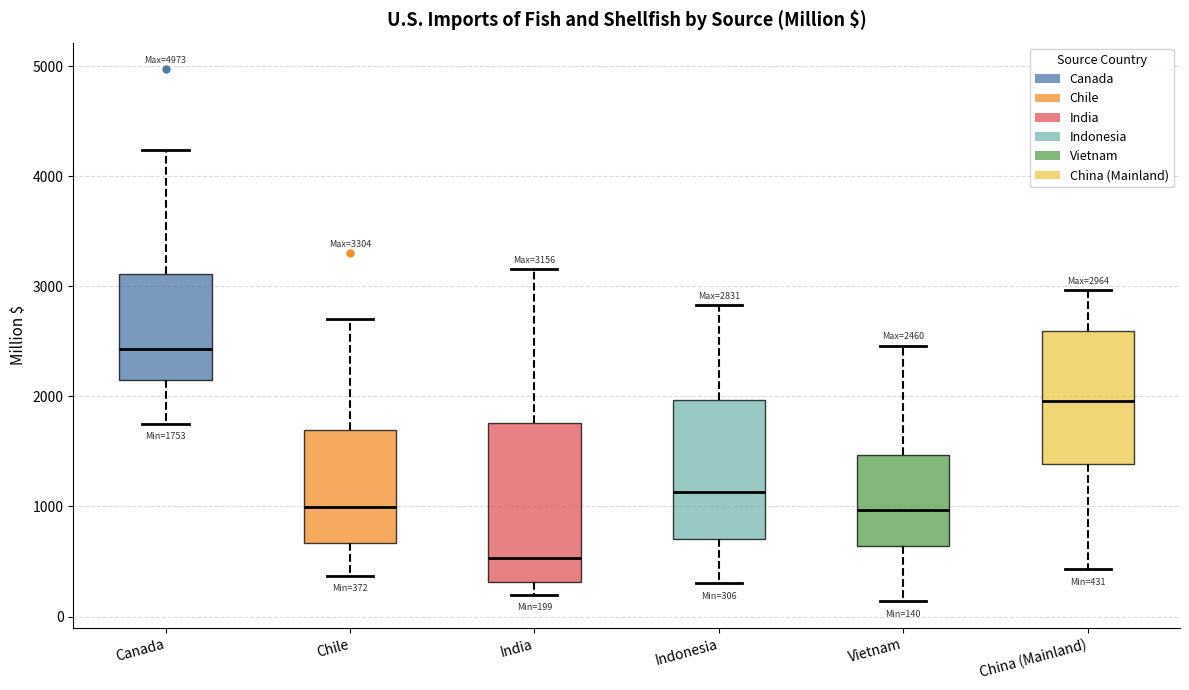

Which box has the highest median line?

Canada